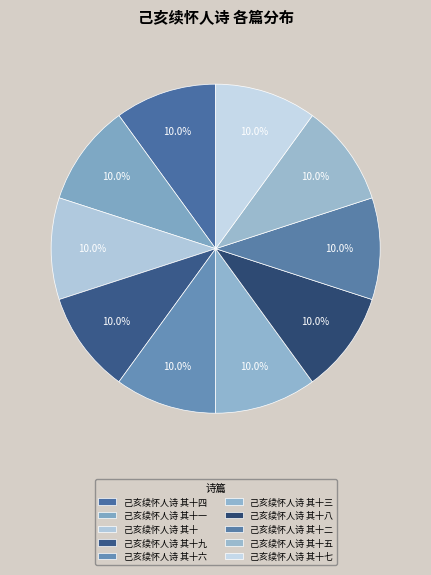

What percentage do 己亥续怀人诗 其十七 and 己亥续怀人诗 其十八 together represent?

20.0%